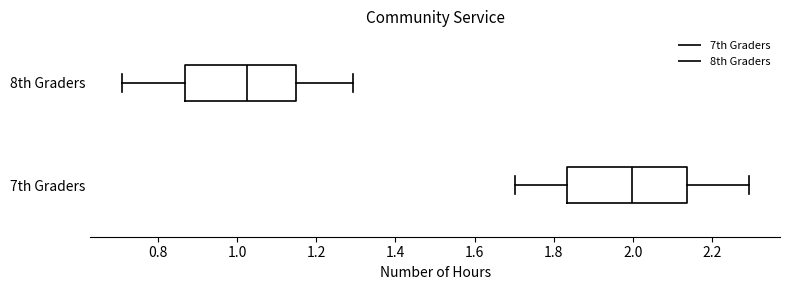

Reading bottom to top, transcribe this box plot: for each box, give where its median line is, the range the box spans, and where its two whiskers end, as read against the x-axis. The values are not printed on the chart, so give them approximately, as read against the axis.

7th Graders: median 2.00, box 1.84 to 2.14, whiskers 1.70 to 2.30
8th Graders: median 1.02, box 0.86 to 1.14, whiskers 0.70 to 1.30